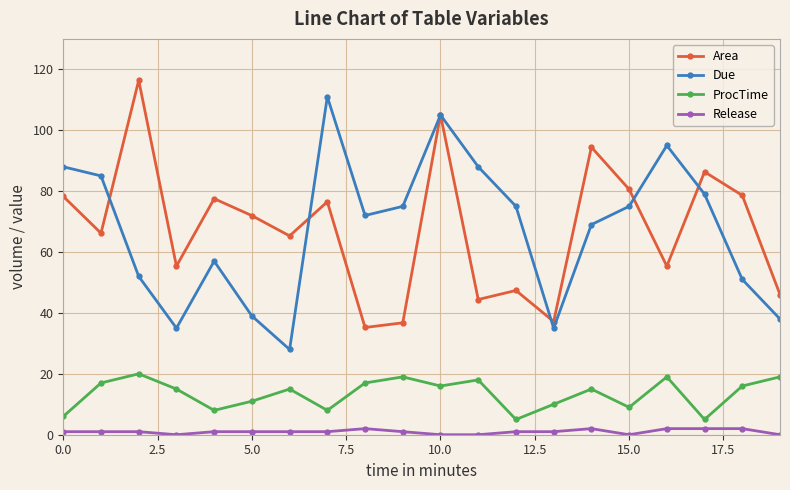

What is the value of the ProcTime point at the 16th from the left?

9.0